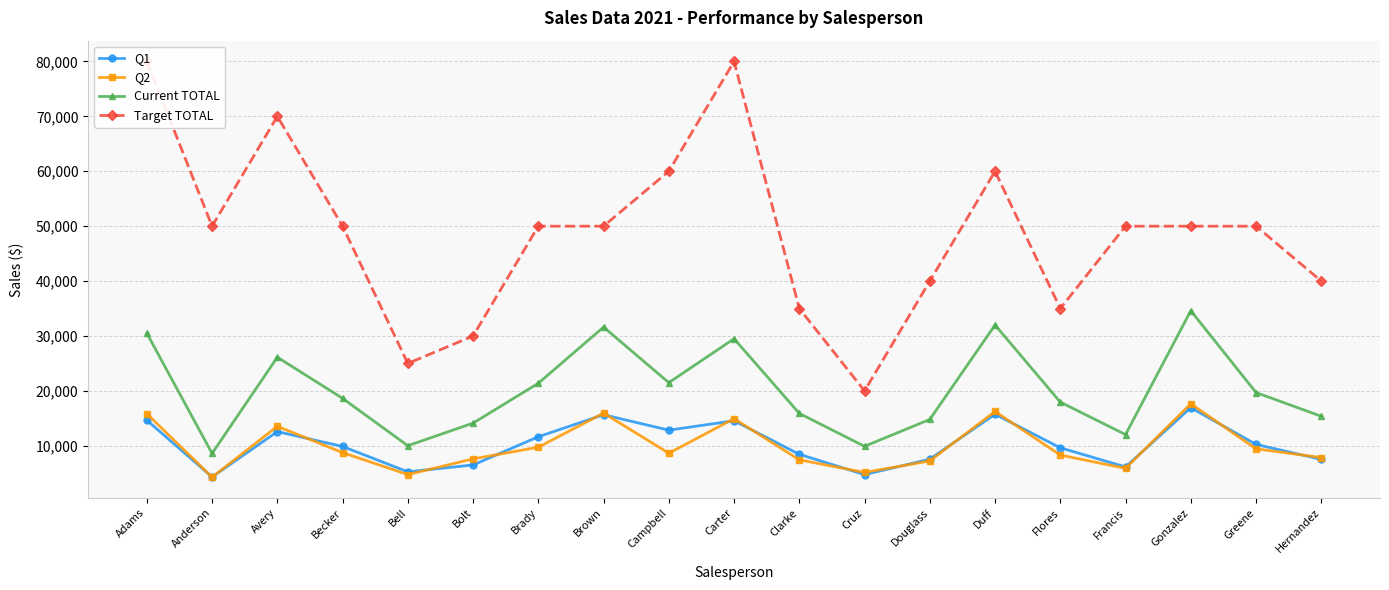

The value of Current TOTAL at Avery is 26135. True or false?

True